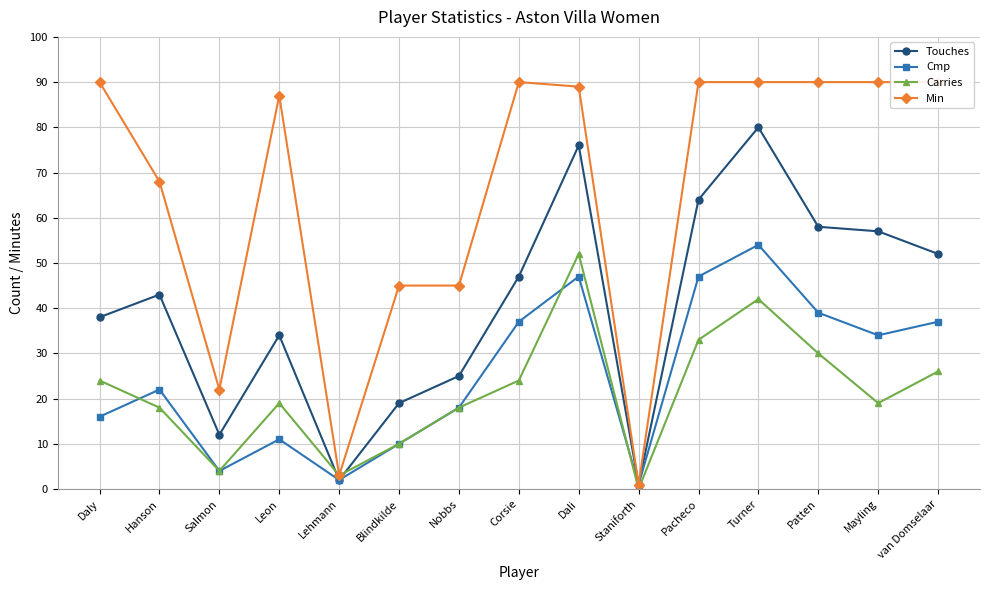

Rank the series by their maximum value, from lowest to highest.

Carries, Cmp, Touches, Min